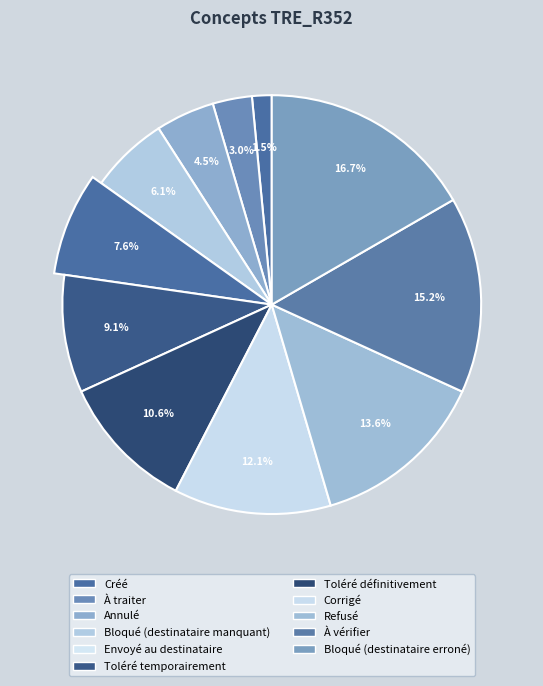

What percentage is the Toléré temporairement slice, to the nearest percent?

9%